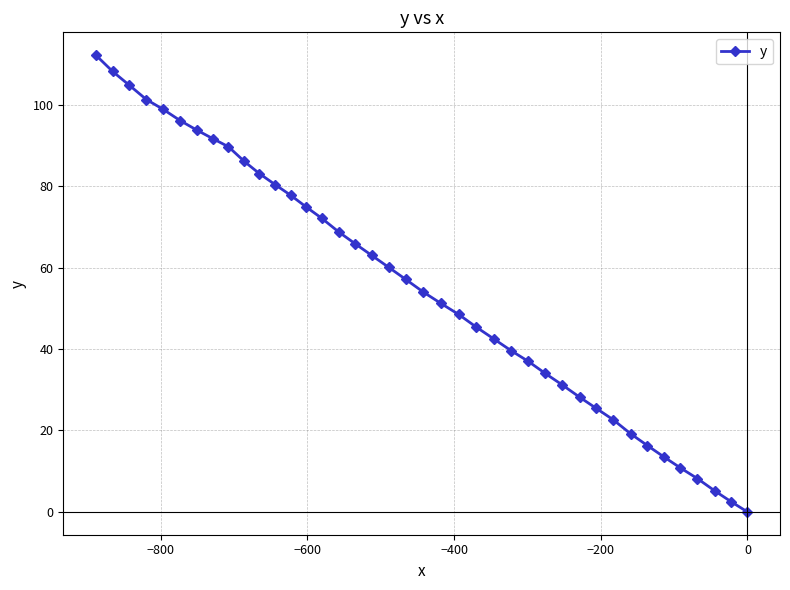

What is the average value?

55.5